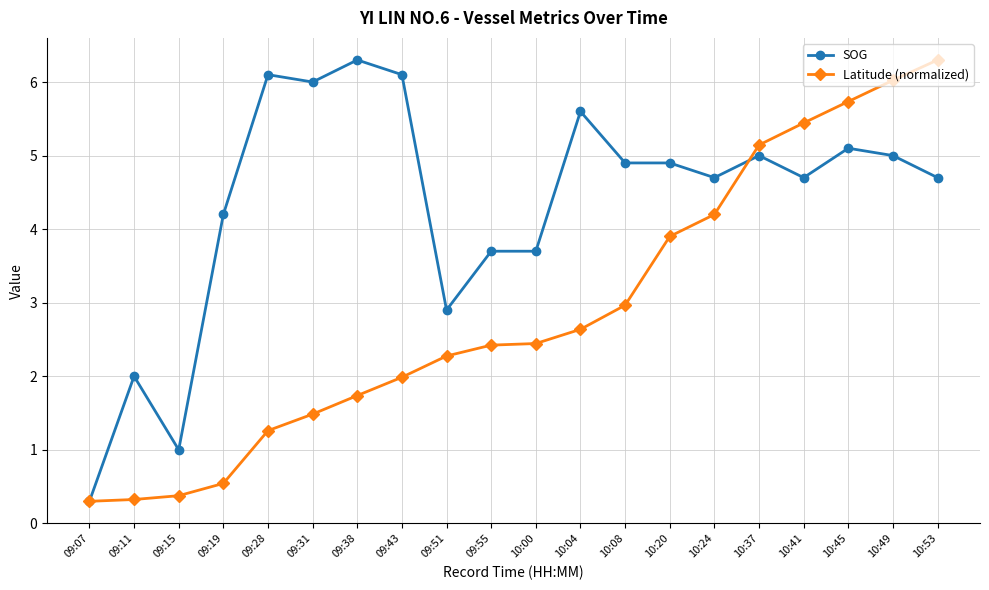

What is the label of the 3rd point from the left?

09:15